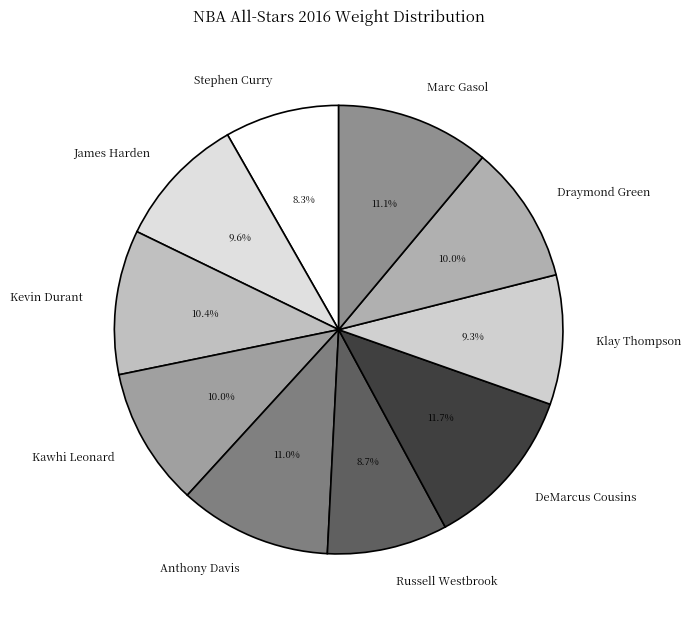

To the nearest percent, what is the average slice percentage?

10%